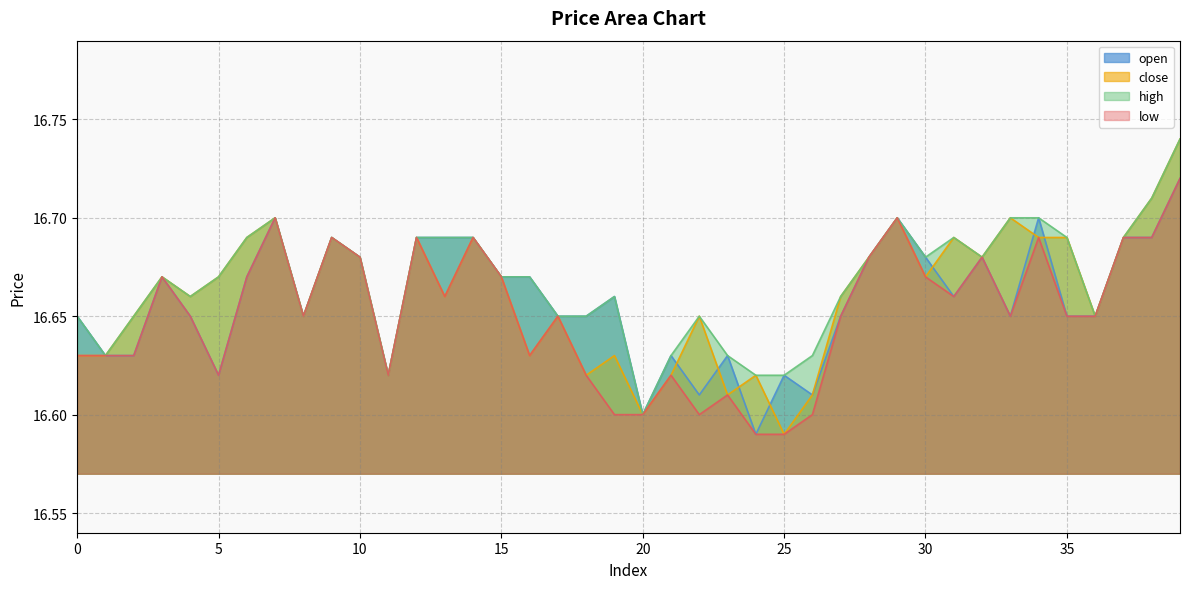

Which series has the widest spread of values?

close